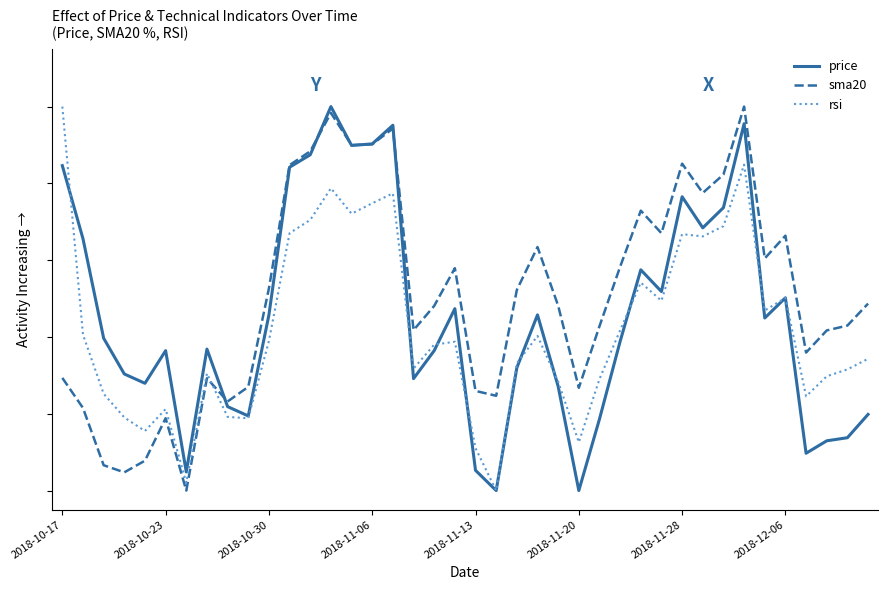

How many interior local peaks does the sma20 series have?

10